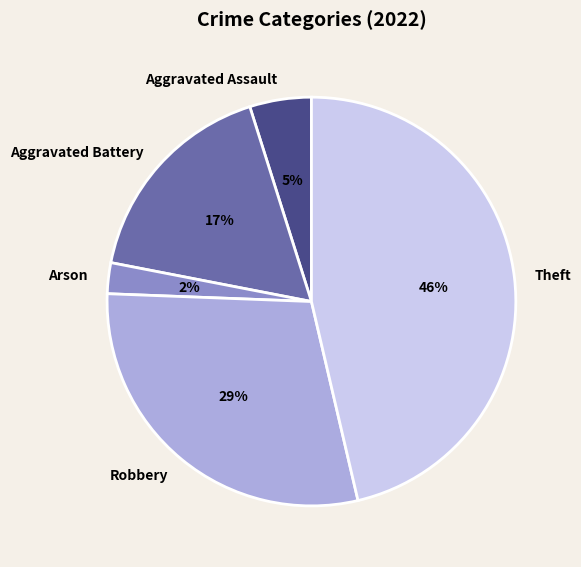

Which category has the biggest portion of the pie?

Theft